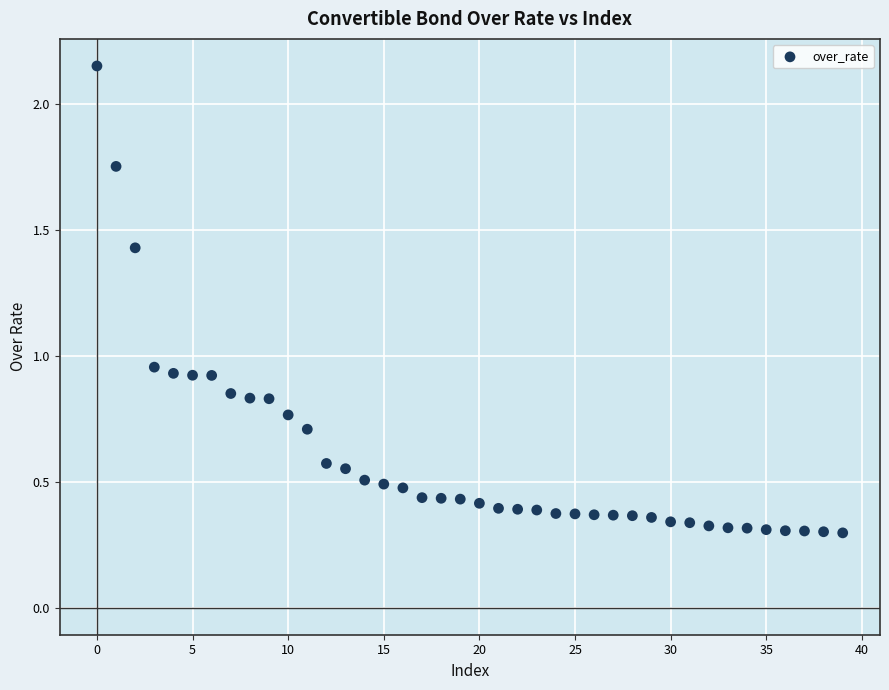

What is the range of Y values (max minus min)?

1.9